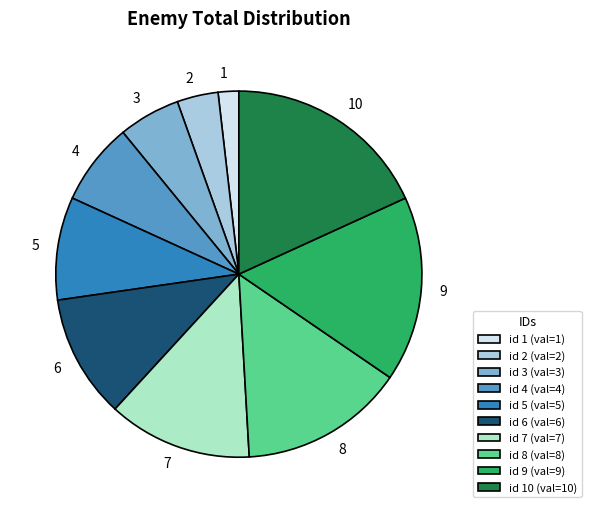

Between 1 and 5, which is larger?

5